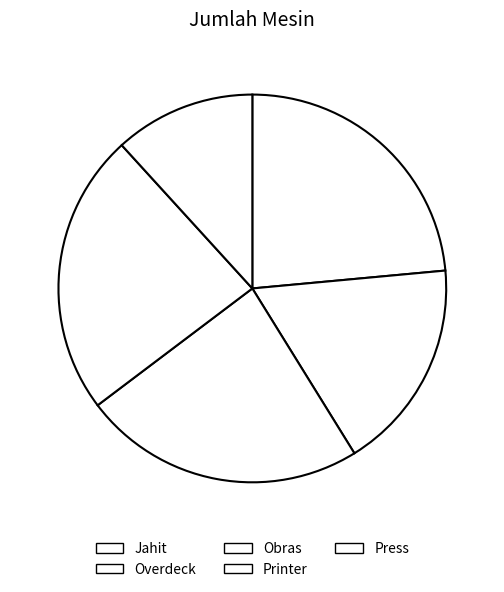

Which has a higher value, Jahit or Press?

Jahit